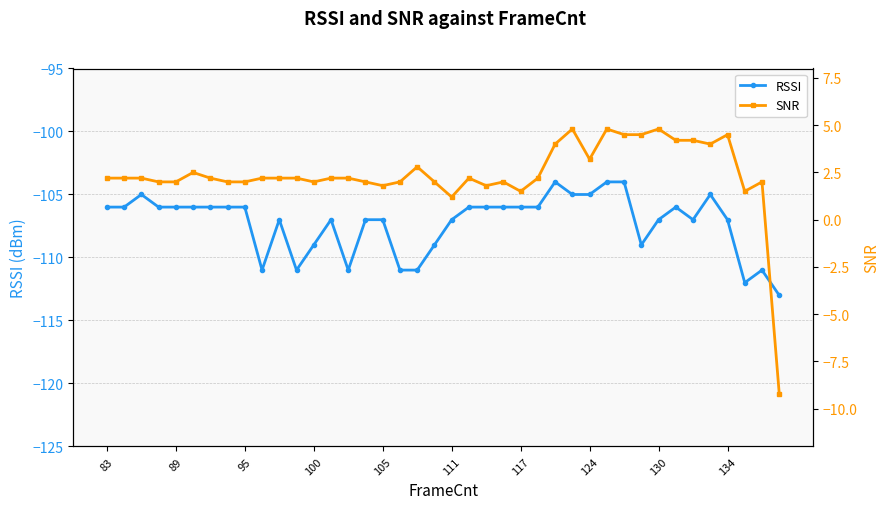

What is the difference between the second highest and minimum values in the RSSI series?

9